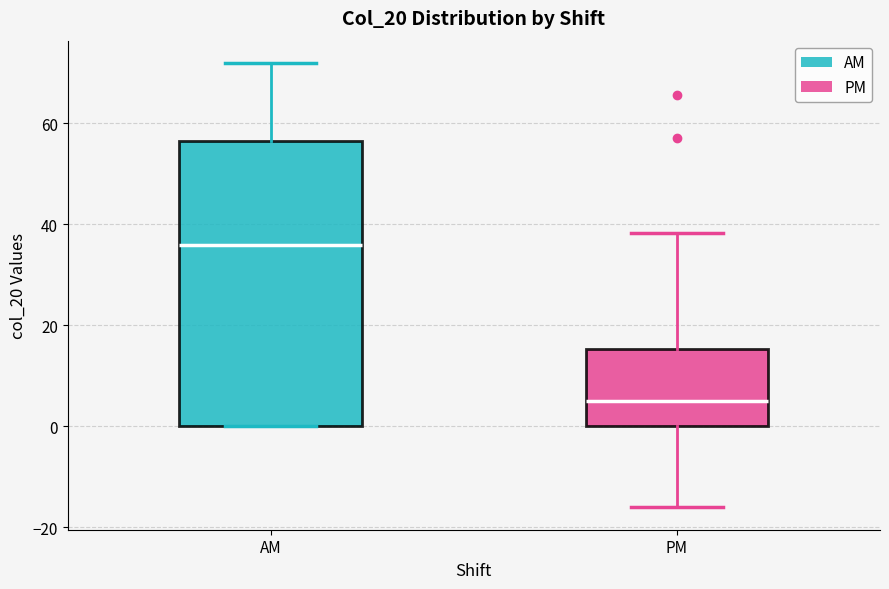

Which box is the tallest, from its lower edge to its upper edge?

AM